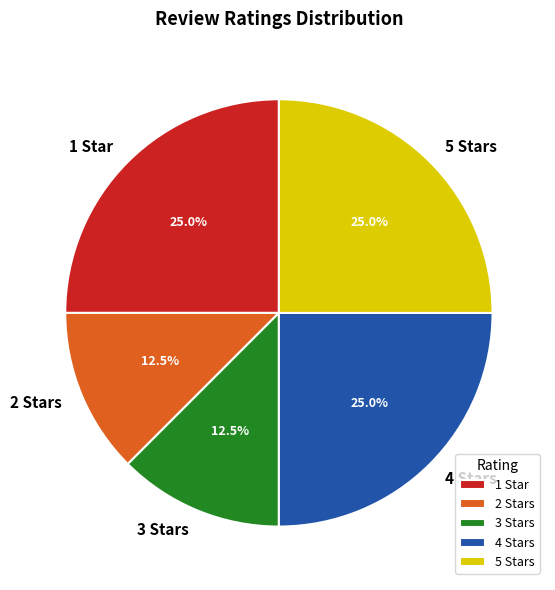

What is the total percentage of 1 Star and 2 Stars?

37.5%